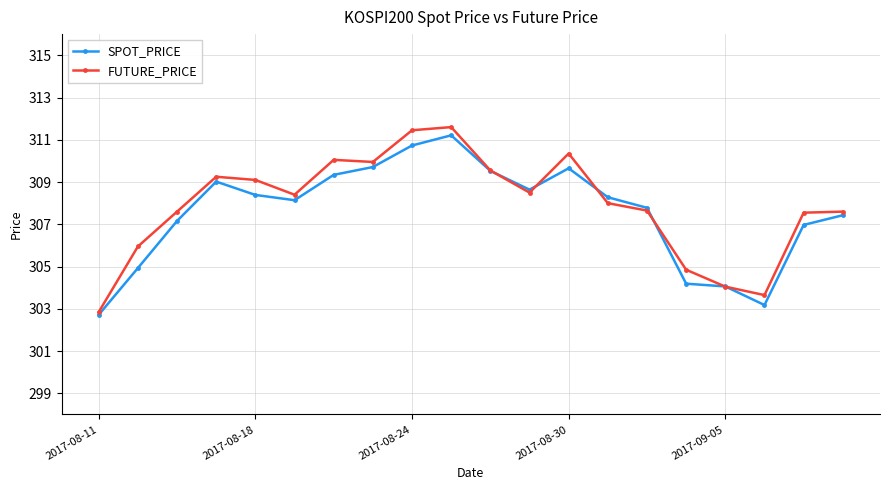

What is the value of the SPOT_PRICE point at the 10th from the left?

311.2